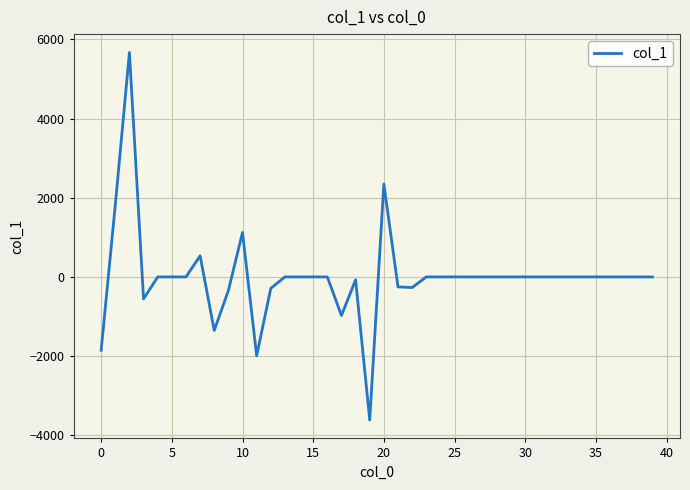

What is the greatest value displayed?

5668.0